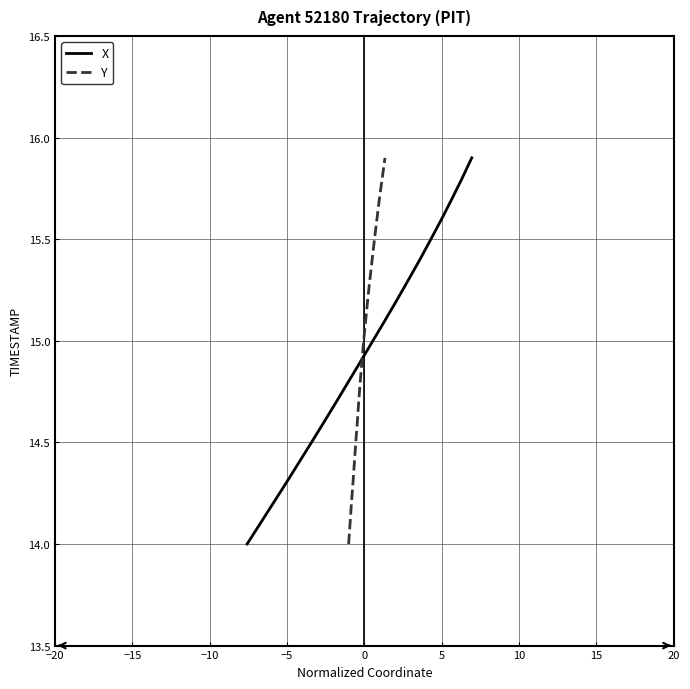

True or false: Y has more than 2 points higher than both neighbors.

False